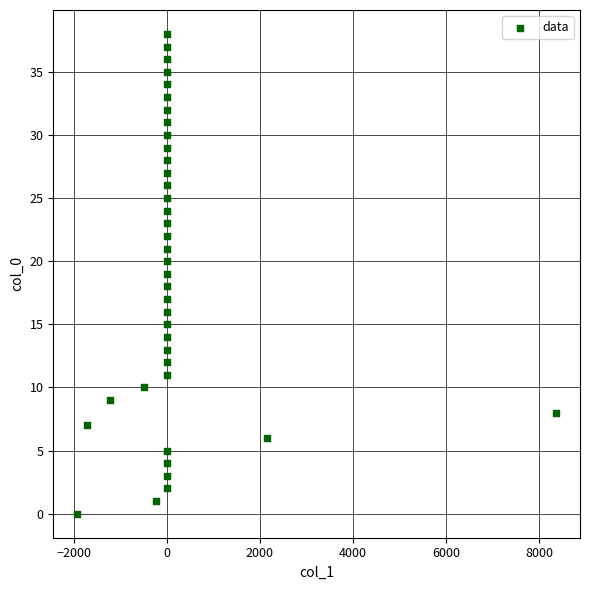

What is the range of Y values (max minus min)?

38